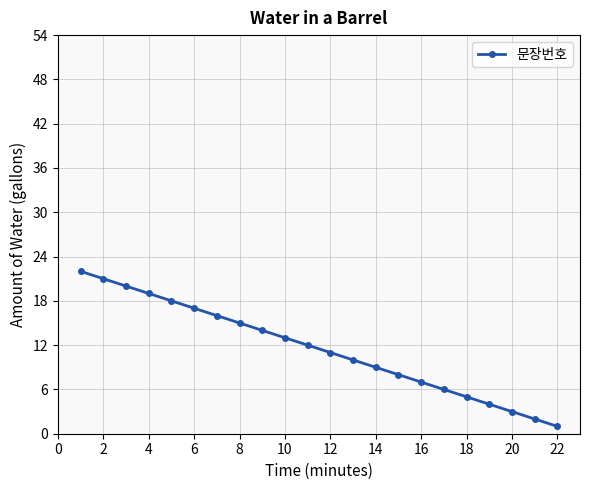

Reading left to right, list all the values displayed in this chart.

22	21	20	19	18	17	16	15	14	13	12	11	10	9	8	7	6	5	4	3	2	1